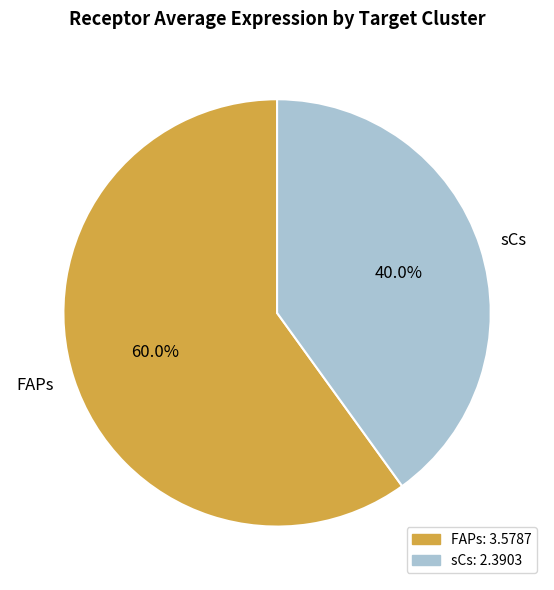

Is the sum of FAPs and sCs greater than half?

Yes